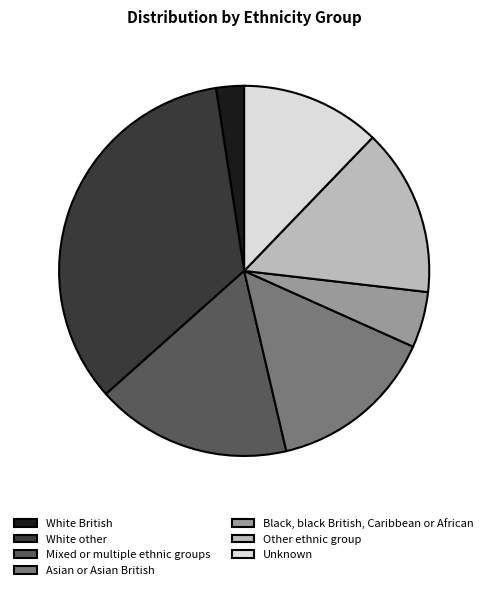

Approximately how many times larger is the value at White British compared to Unknown?

0.2